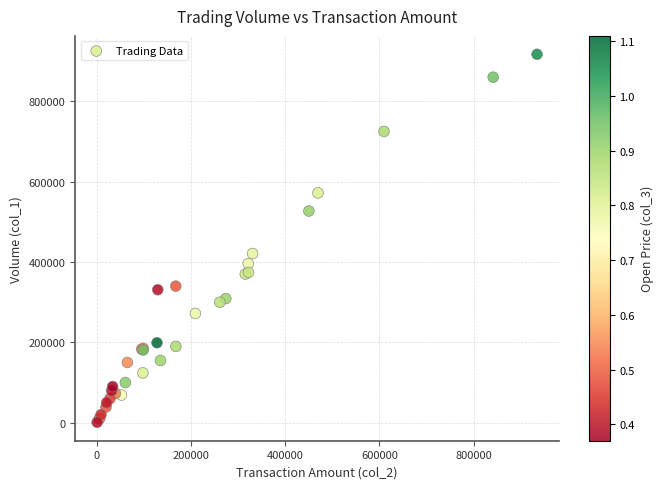

What Y value in the scatter plot is closest to 459000?

421000